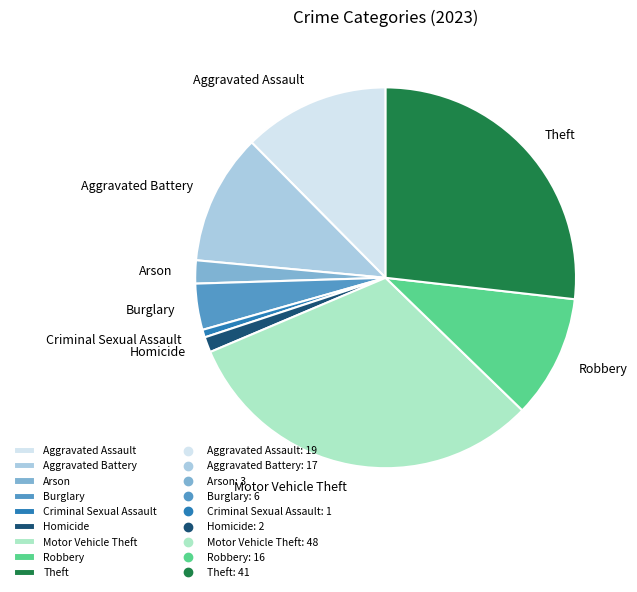

Does Arson represent more than half of the total?

No